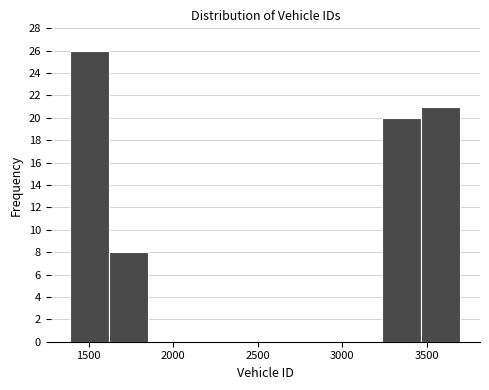

Which range on the x-axis has the tallest bar?

1400 to 1600